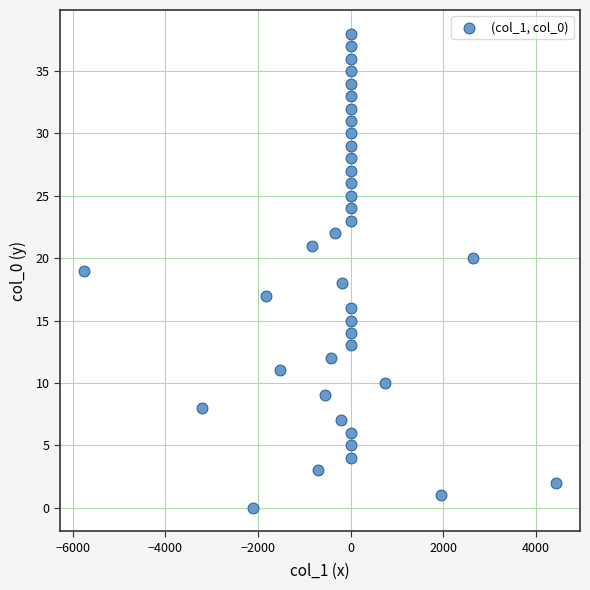

What is the range of Y values (max minus min)?

38